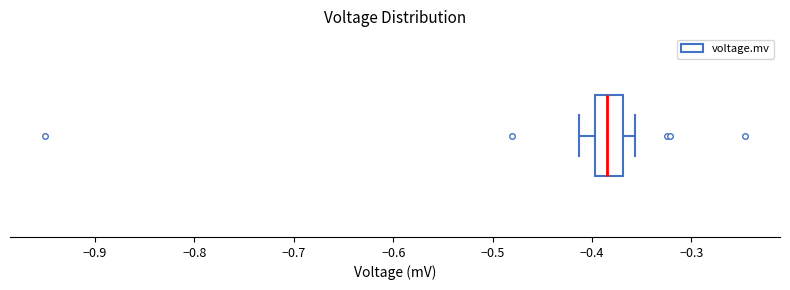

Read this box plot against the x-axis: the position of the median line, the range covered by the box, and the ends of both whiskers. The values are not printed on the chart, so give them approximately, as read against the axis.

median -0.38, box -0.40 to -0.37, whiskers -0.41 to -0.36